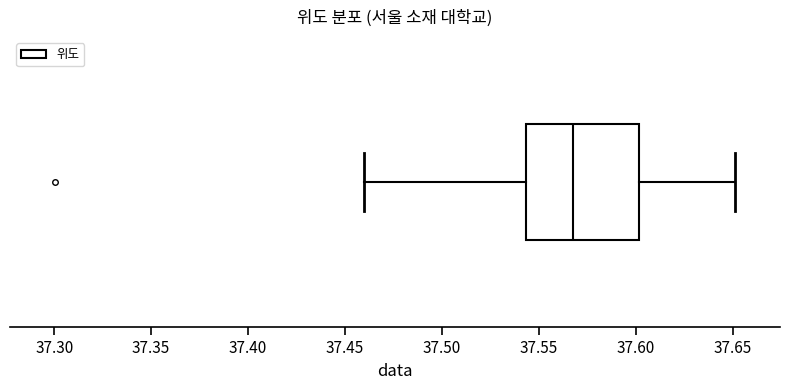

Transcribe this box plot: give where the median line is, the range the box spans, and where the two whiskers end, as read against the x-axis. The values are not printed on the chart, so give them approximately, as read against the axis.

median 37.570, box 37.545 to 37.600, whiskers 37.460 to 37.650